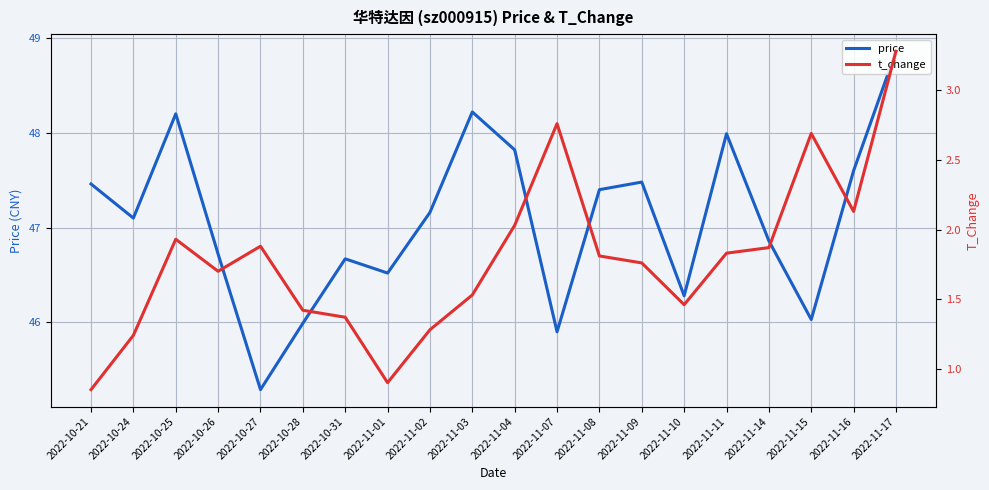

What is the label of the 20th point from the left?

2022-11-17